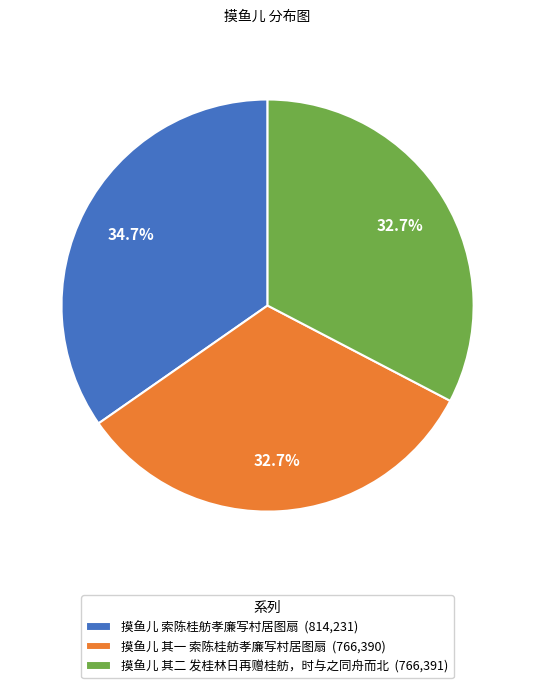

Approximately how many times larger is the value at 摸鱼儿 其二 发桂林日再赠桂舫，时与之同舟而北 (766,391) compared to 摸鱼儿 索陈桂舫孝廉写村居图扇 (814,231)?

0.9